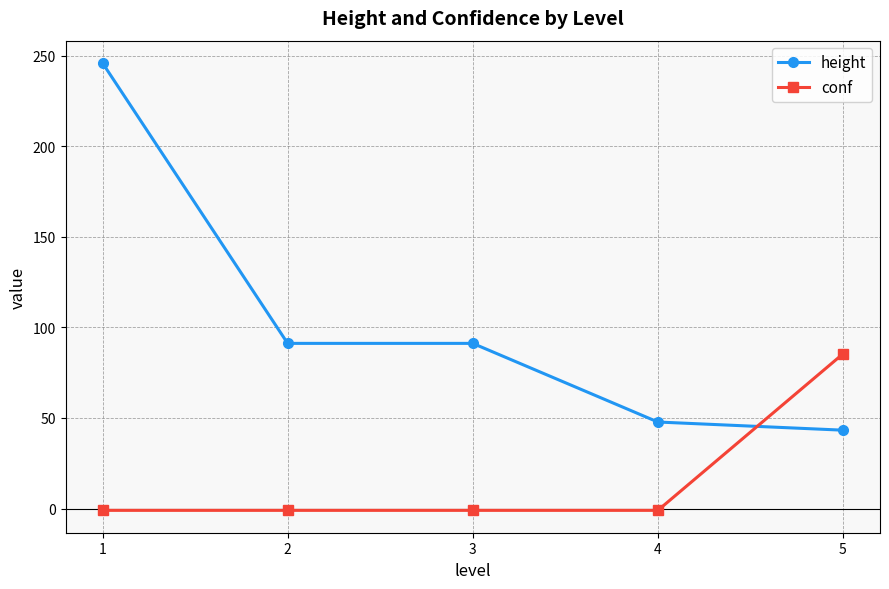

Reading left to right, what are all the values shown in this chart?

height: 246.0	91.2	91.2	47.8	43.3
conf: -1.0	-1.0	-1.0	-1.0	85.4